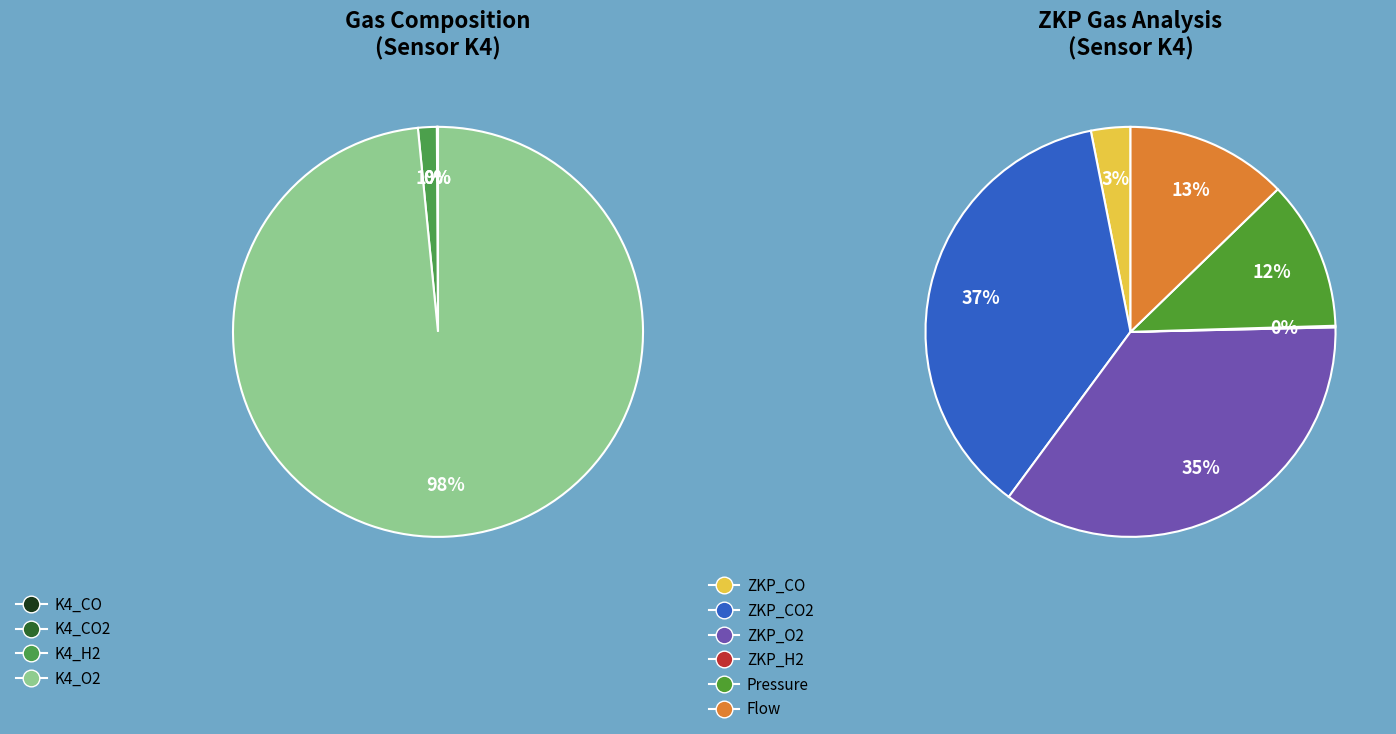

How many segments does this pie chart have?

6